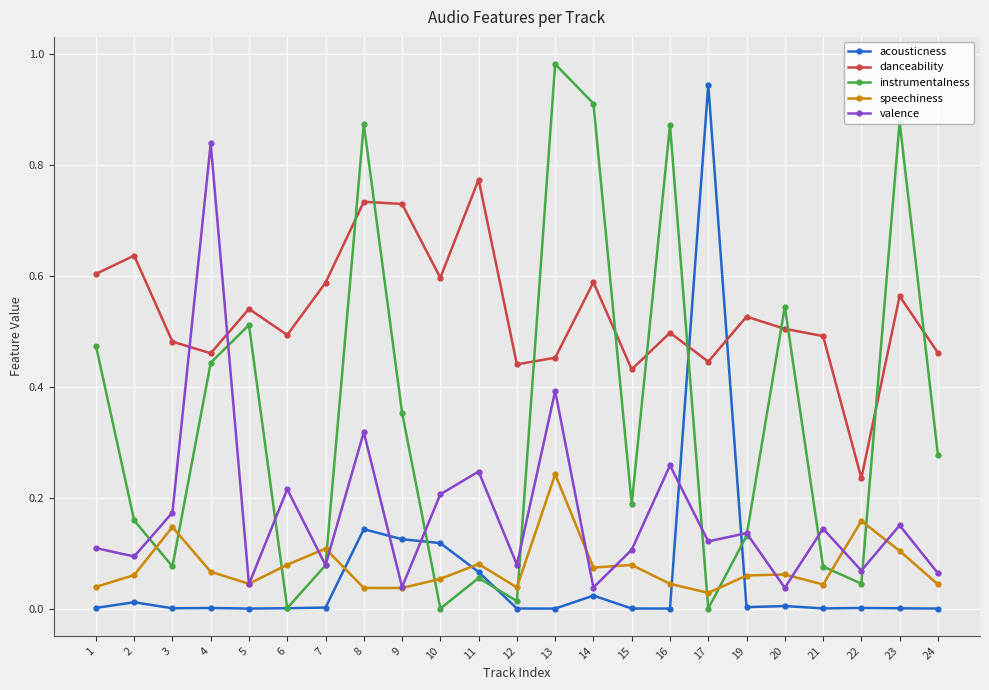

The value of instrumentalness at 24 is 0.4. True or false?

False